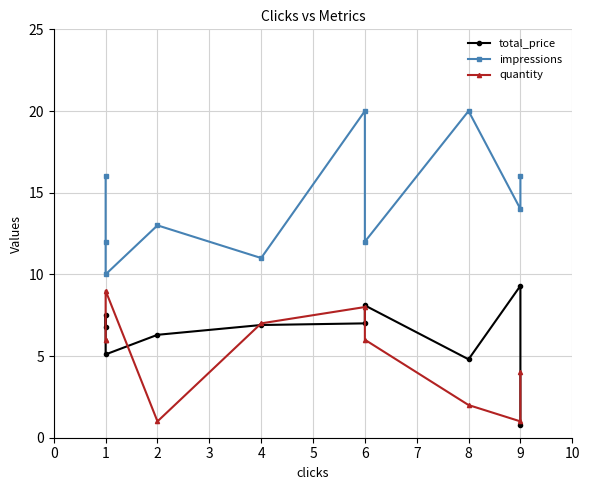

The value of impressions at 1 is 6.9. True or false?

False